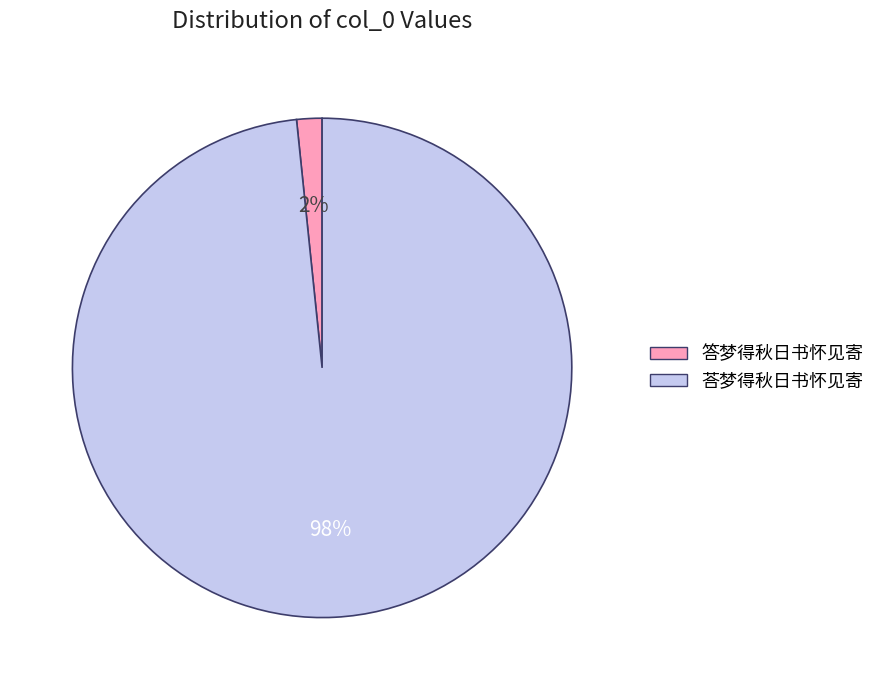

To the nearest percent, what is the combined percentage of 答梦得秋日书怀见寄 and 荅梦得秋日书怀见寄?

100%